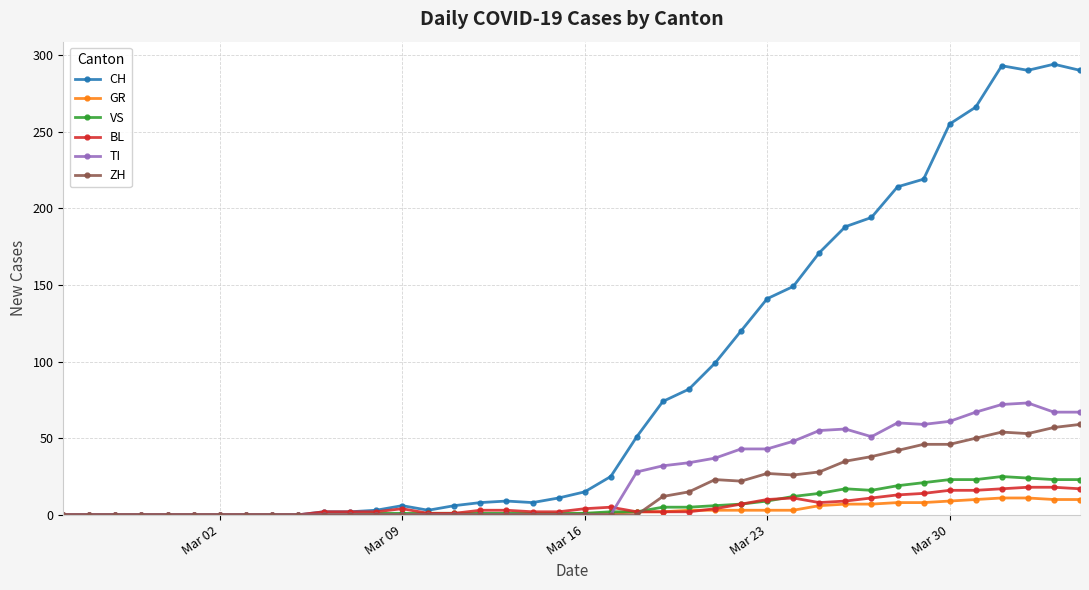

Does the chart have visible grid lines?

Yes